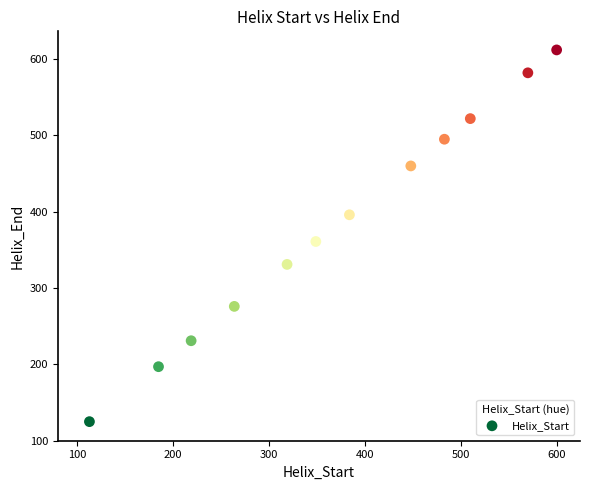

What is the range of X values (max minus min)?

487